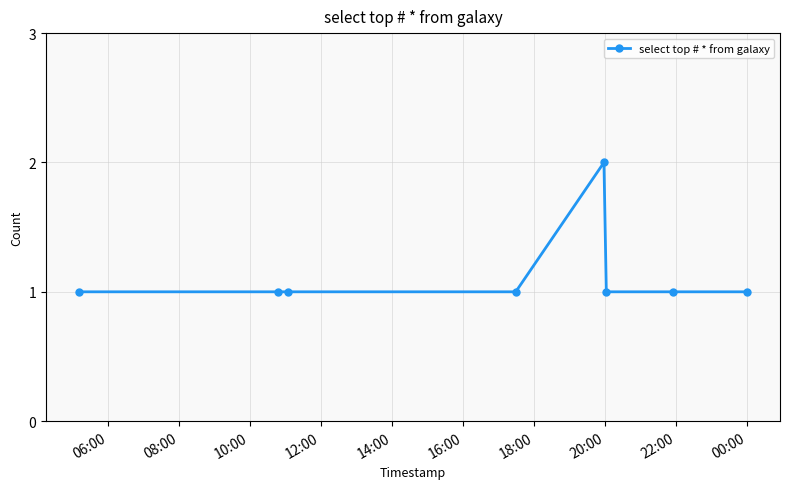

True or false: there are more than 0 points higher than both neighbors.

True